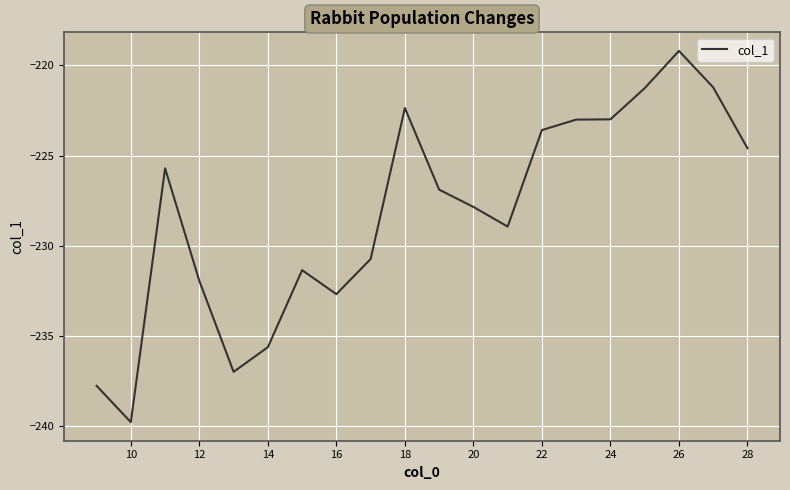

What is the minimum value shown in the chart?

-239.8